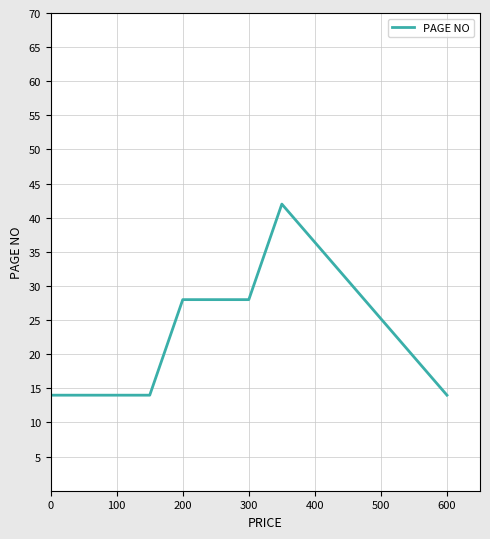

What is the smallest value displayed?

14